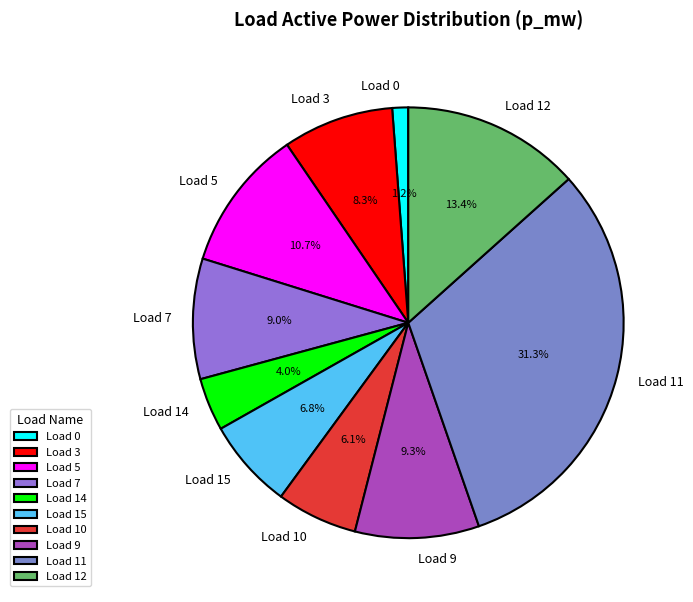

True or false: Load 7 accounts for 9% of the total.

True